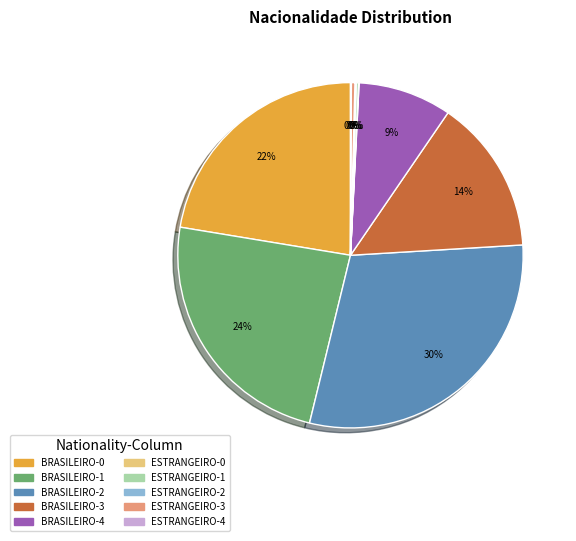

What is the ratio of the value at BRASILEIRO-1 to the value at BRASILEIRO-2?

0.8